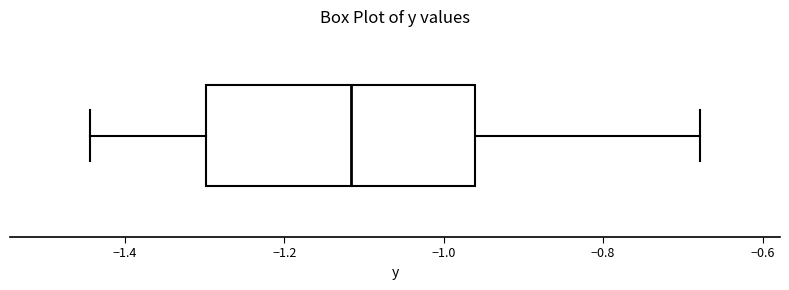

Read this box plot against the x-axis: the position of the median line, the range covered by the box, and the ends of both whiskers. The values are not printed on the chart, so give them approximately, as read against the axis.

median -1.12, box -1.30 to -0.96, whiskers -1.44 to -0.68